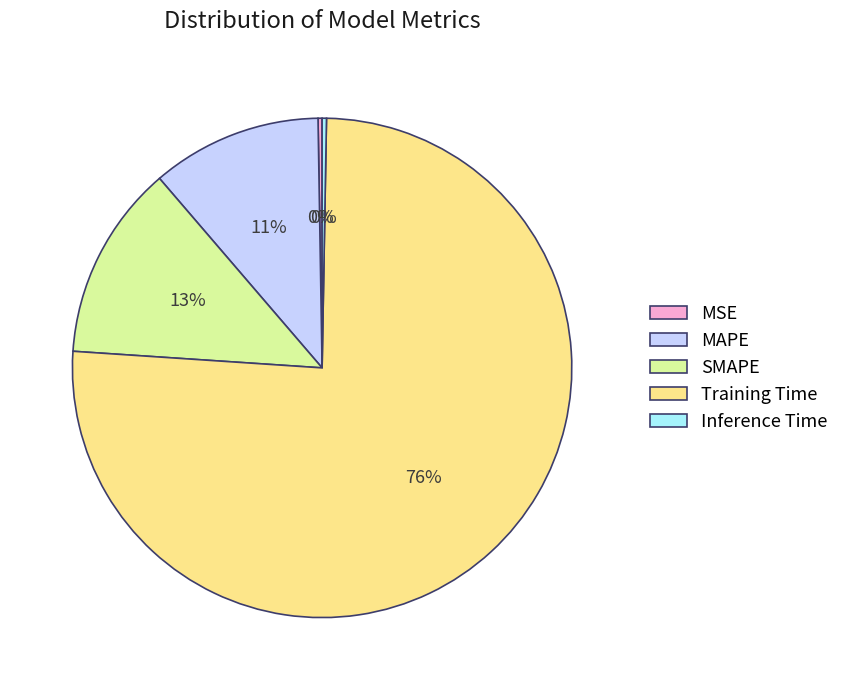

Do Training Time and Inference Time together represent more than half of the pie?

Yes